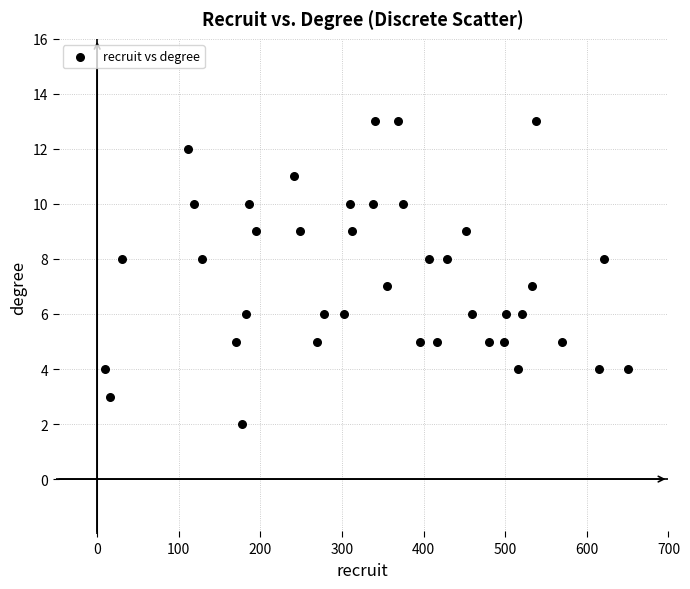

What is the range of Y values (max minus min)?

11